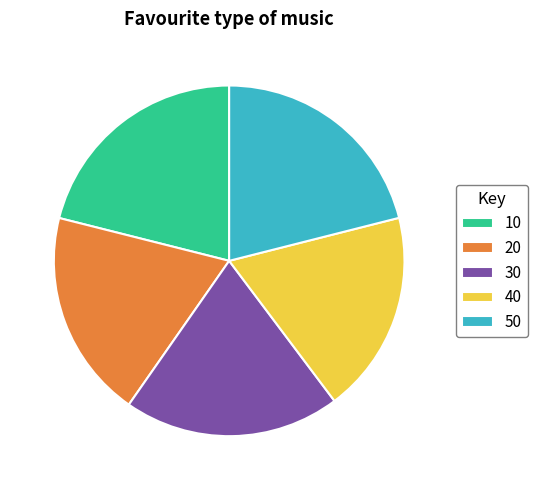

What is the smallest slice in the pie chart?

40